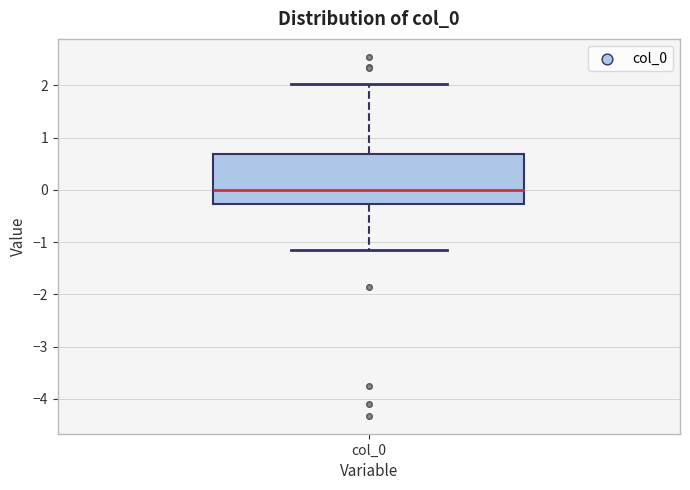

Read this box plot against the y-axis: the position of the median line, the range covered by the box, and the ends of both whiskers. The values are not printed on the chart, so give them approximately, as read against the axis.

median 0.0, box -0.3 to 0.7, whiskers -1.1 to 2.0